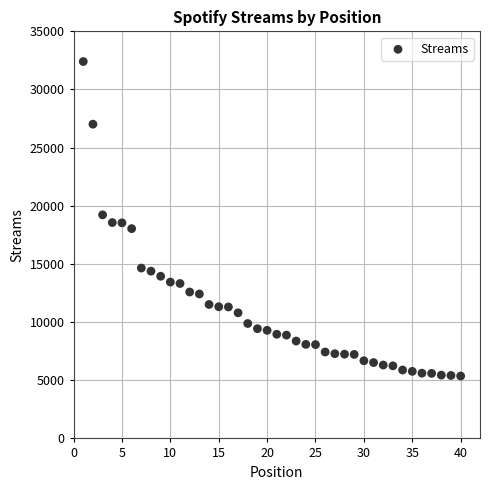

What is the range of X values (max minus min)?

39